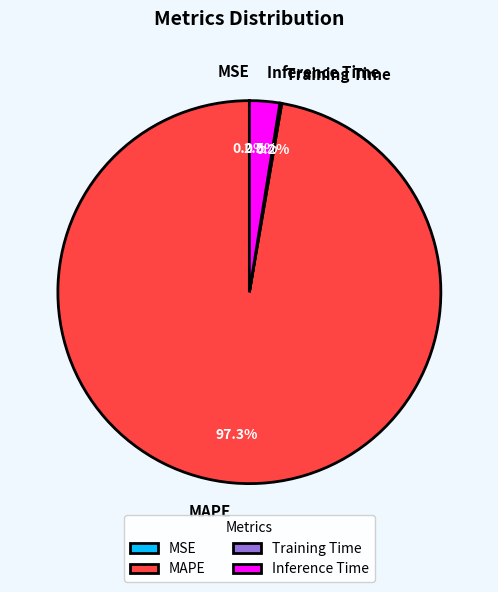

How much of the chart is everything except Inference Time?

97.5%